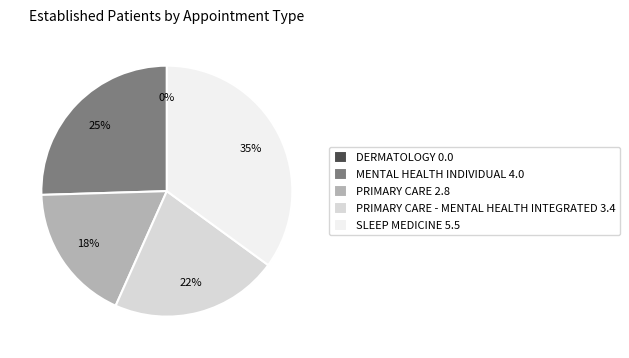

The DERMATOLOGY slice represents 6% of the pie. True or false?

False